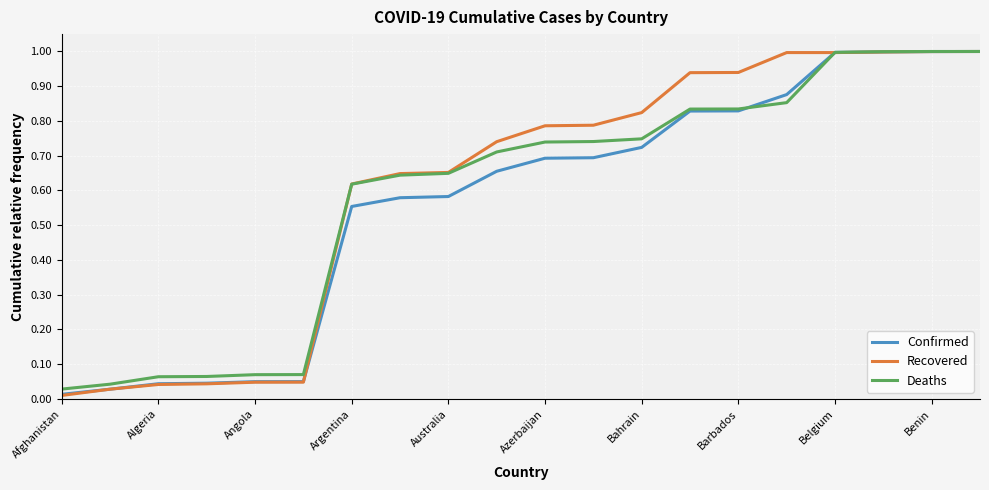

What is the highest value of the Deaths series?

1.0